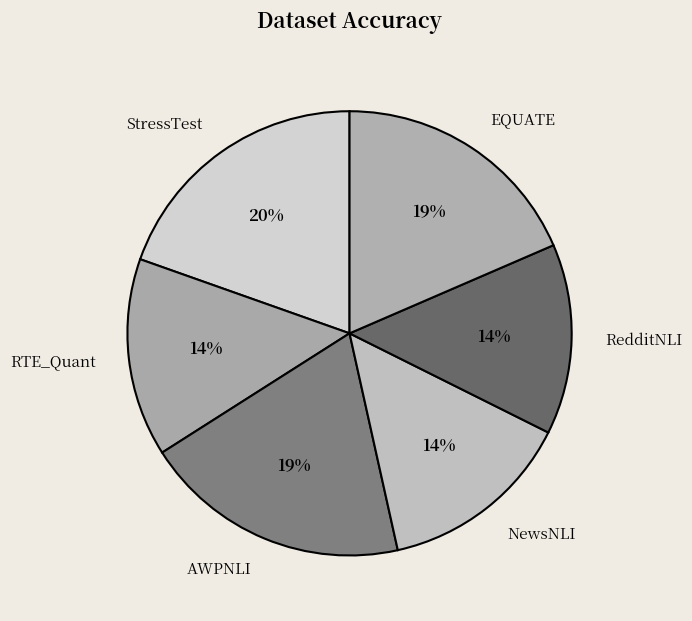

Combined, do EQUATE and RTE_Quant account for over 50%?

No